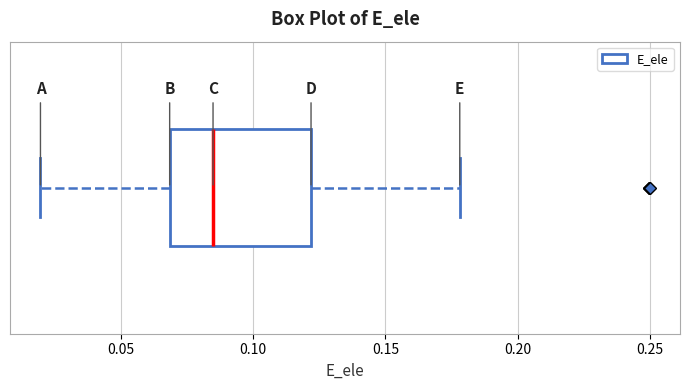

Read this box plot against the x-axis: the position of the median line, the range covered by the box, and the ends of both whiskers. The values are not printed on the chart, so give them approximately, as read against the axis.

median 0.085, box 0.070 to 0.120, whiskers 0.020 to 0.180